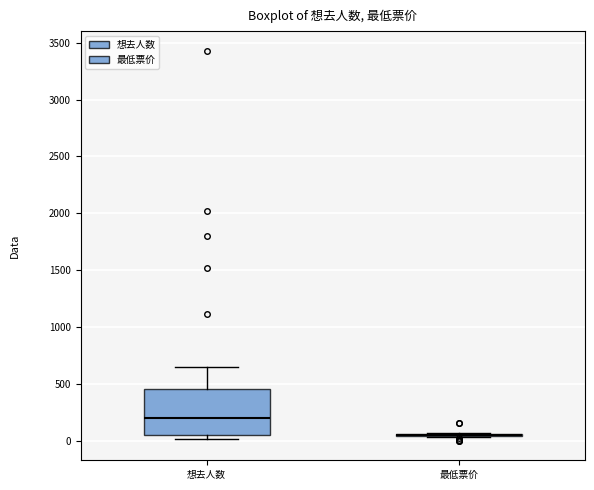

Comparing the boxes themselves (not the whiskers), which one is the tallest?

想去人数